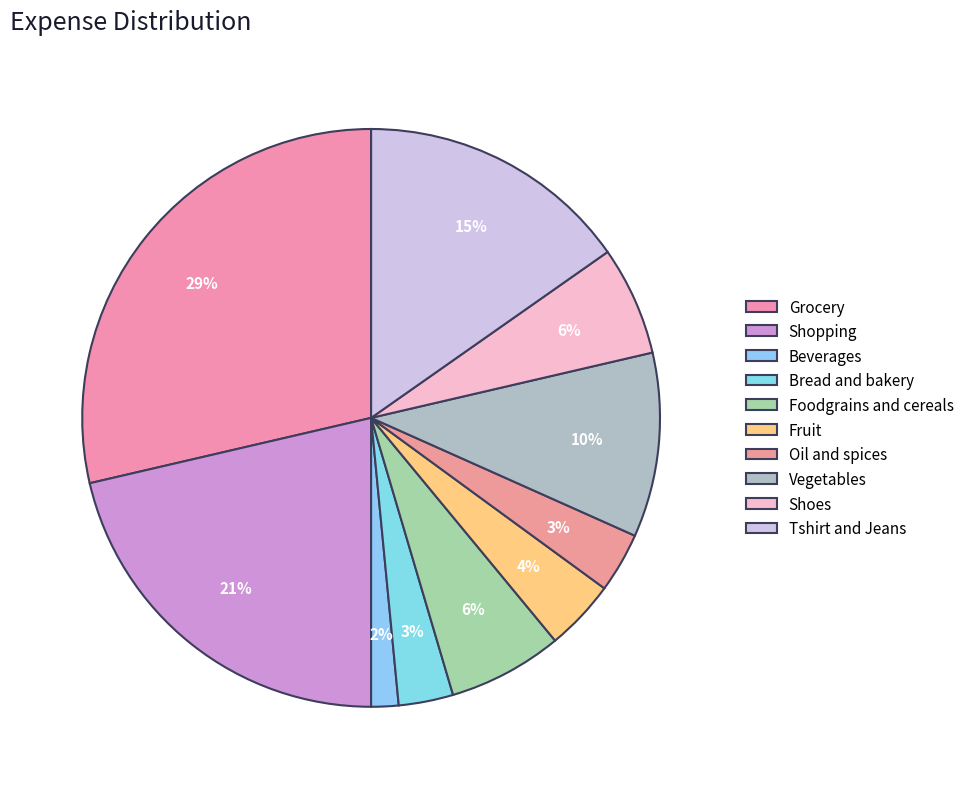

Which category has the smallest portion of the pie?

Beverages